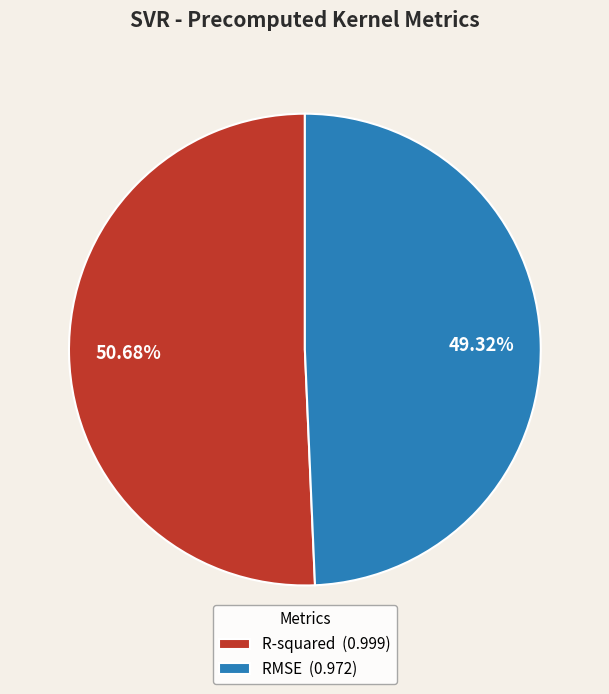

The R-squared slice represents 51% of the pie. True or false?

True